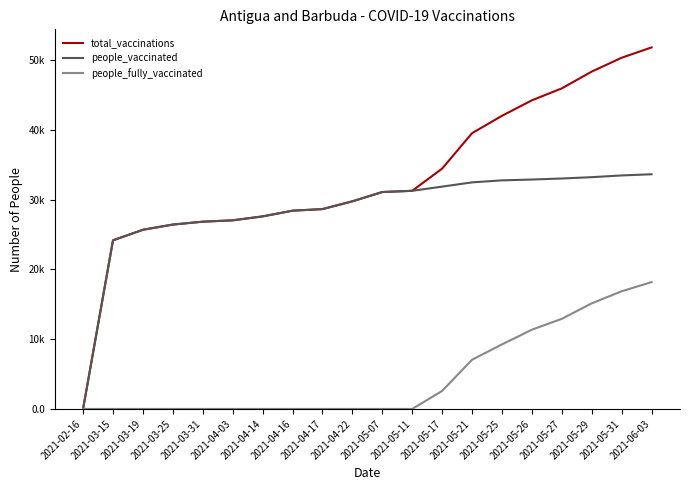

Does the chart display data point markers on the line(s)?

No